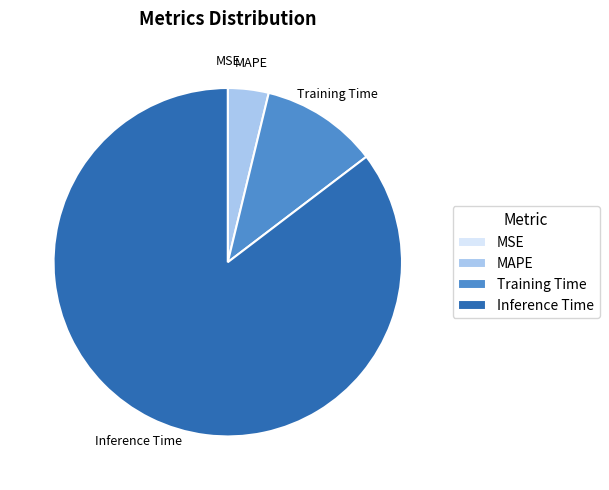

Between Inference Time and Training Time, which is larger?

Inference Time